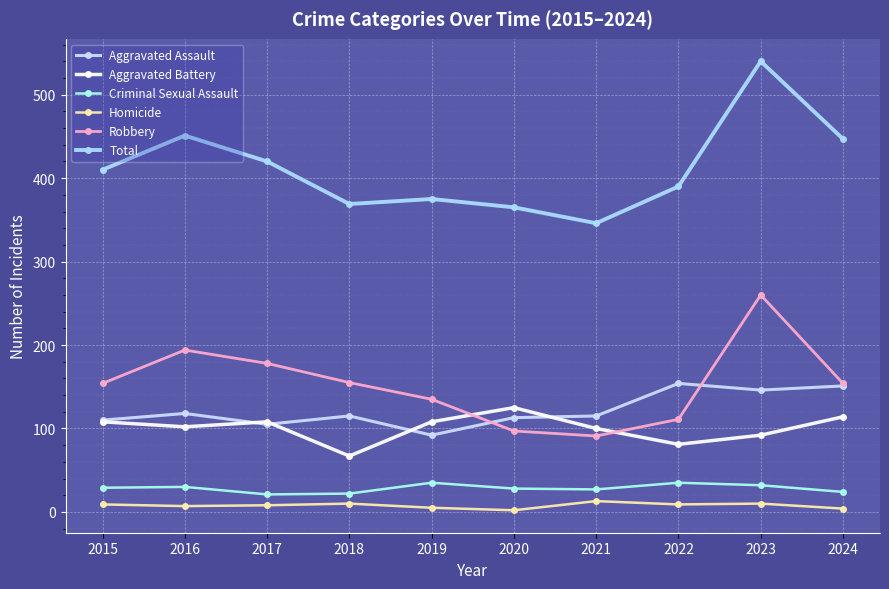

The value of Homicide at 2015 is 6. True or false?

False